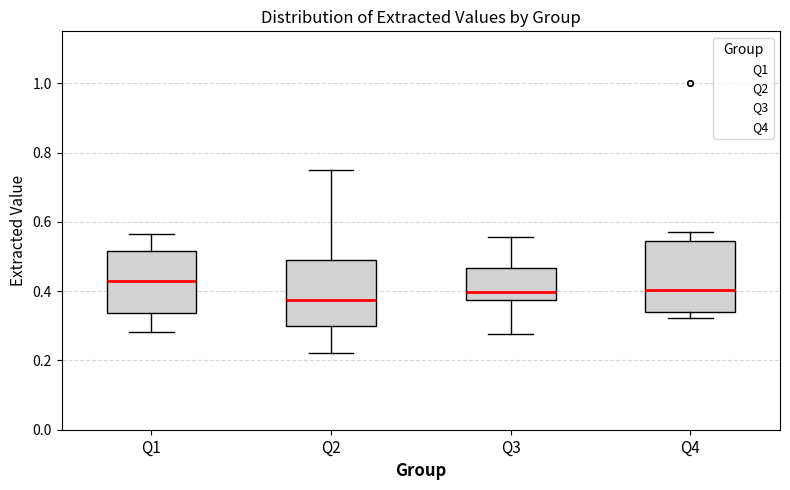

Where does the median line of the box for Q3 sit on the y-axis? The values are not printed on the chart, so give them approximately, as read against the axis.

0.40